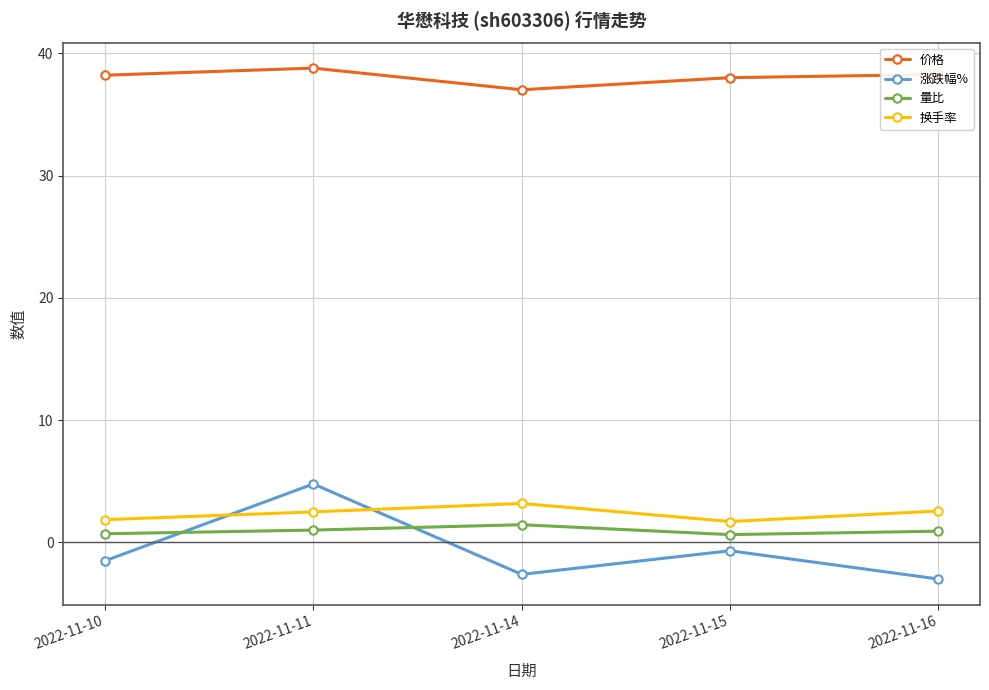

Is the value of 价格 at 2022-11-16 greater than the value of 量比 at 2022-11-16?

Yes